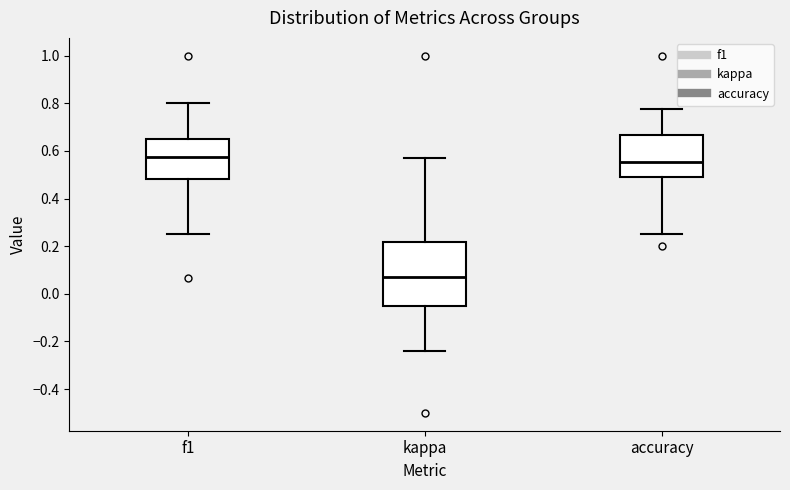

Reading left to right, read every box against the y-axis: the position of its median line, the range the box covers, and the ends of its whiskers. The values are not printed on the chart, so give them approximately, as read against the axis.

f1: median 0.58, box 0.48 to 0.64, whiskers 0.26 to 0.80
kappa: median 0.06, box -0.06 to 0.22, whiskers -0.24 to 0.58
accuracy: median 0.56, box 0.50 to 0.66, whiskers 0.26 to 0.78